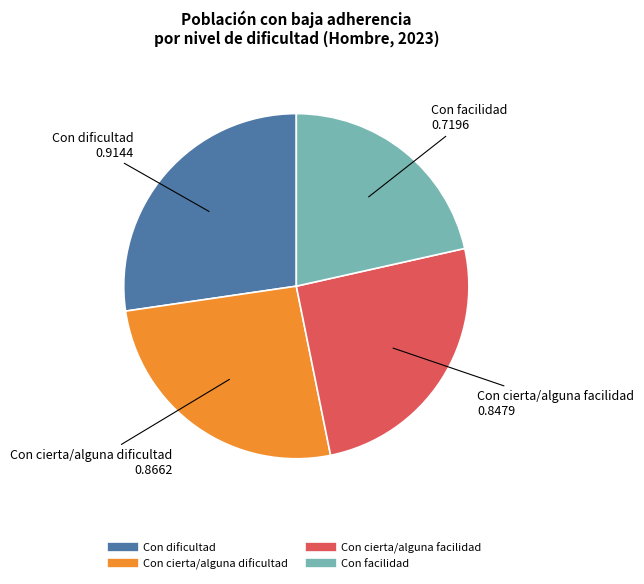

How many segments does this pie chart have?

4